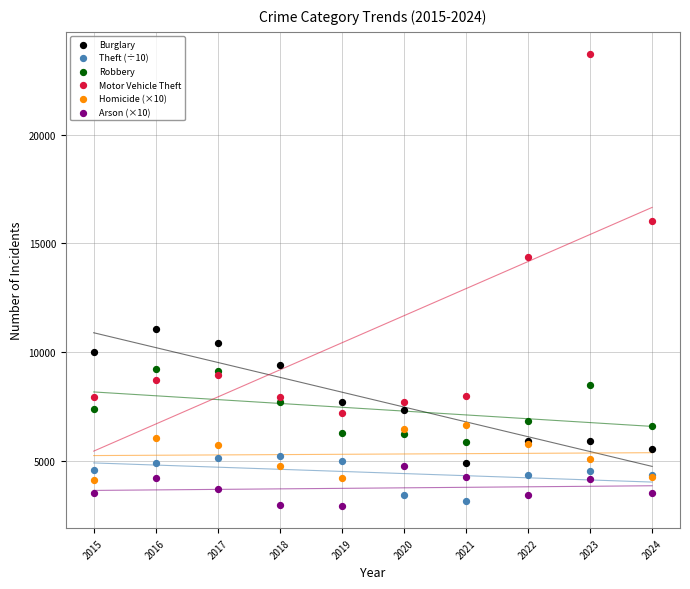

Across all series, what Y value is closest to 13314?

14360